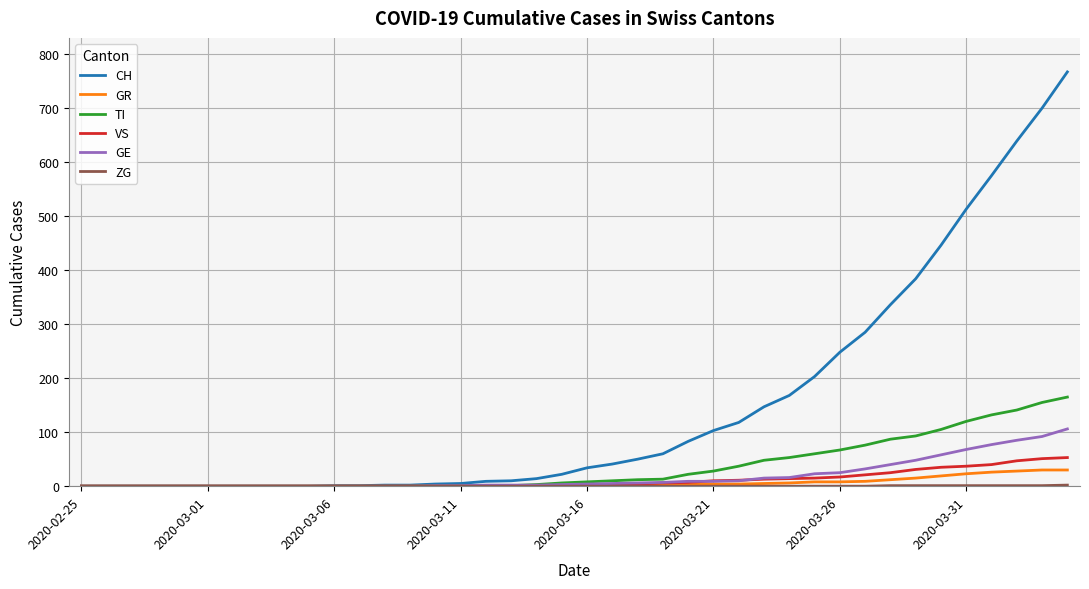

How many lines are shown in the chart?

6